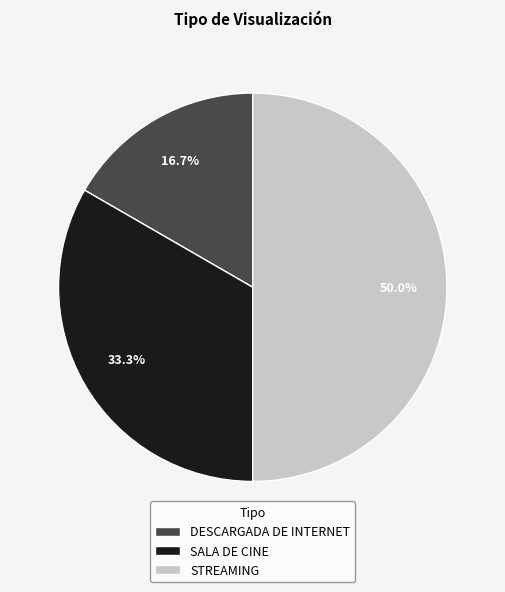

Which has a higher value, STREAMING or SALA DE CINE?

STREAMING